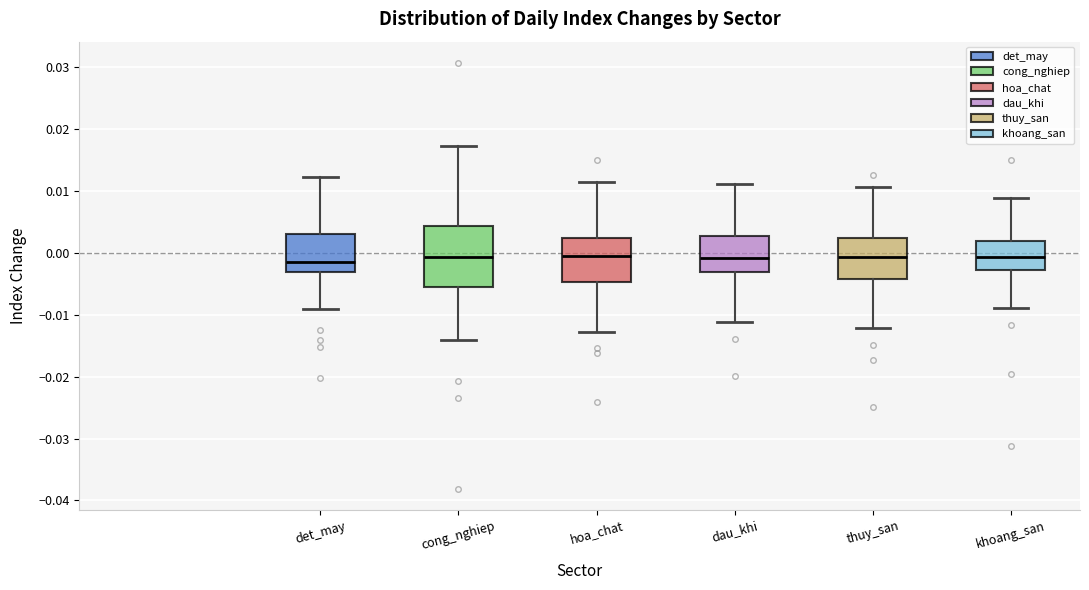

Where does the median line of the box for dau_khi sit on the y-axis? The values are not printed on the chart, so give them approximately, as read against the axis.

-0.001